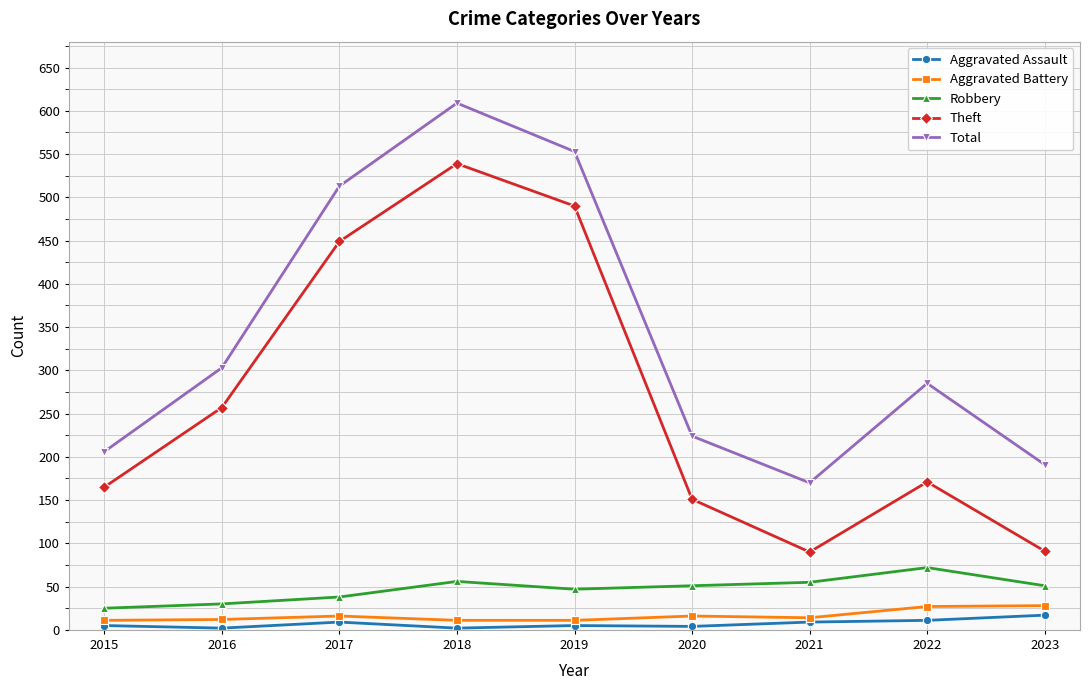

True or false: Aggravated Battery has a value of 11 at 2015.

True